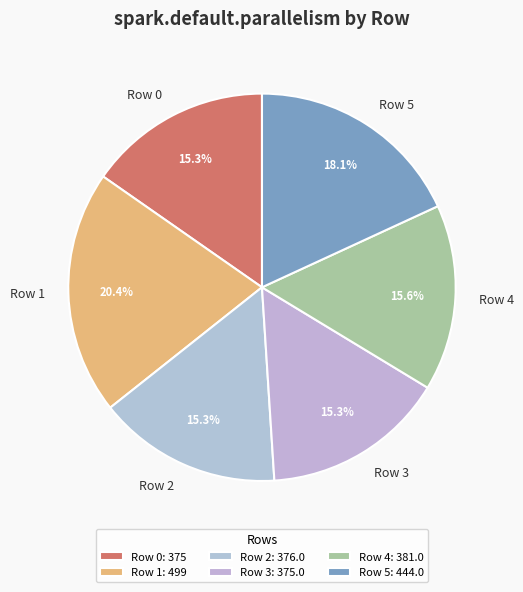

To the nearest percent, what is the combined percentage of Row 0 and Row 4?

31%